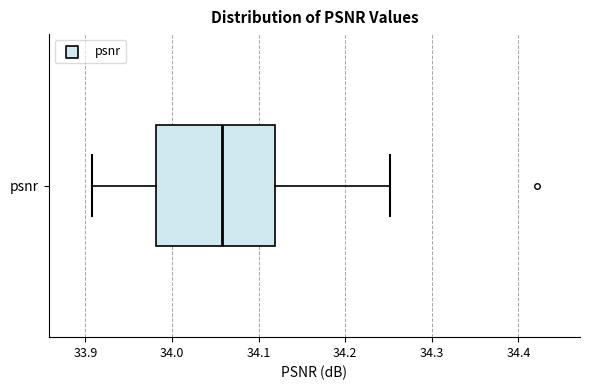

Transcribe this box plot: give where the median line is, the range the box spans, and where the two whiskers end, as read against the x-axis. The values are not printed on the chart, so give them approximately, as read against the axis.

median 34.06, box 33.98 to 34.12, whiskers 33.91 to 34.25